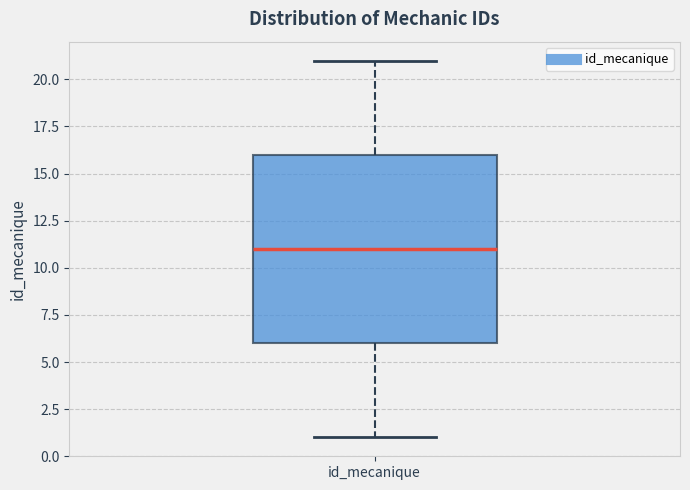

Where is the upper edge of the box for id_mecanique on the y-axis? The values are not printed on the chart, so give them approximately, as read against the axis.

16